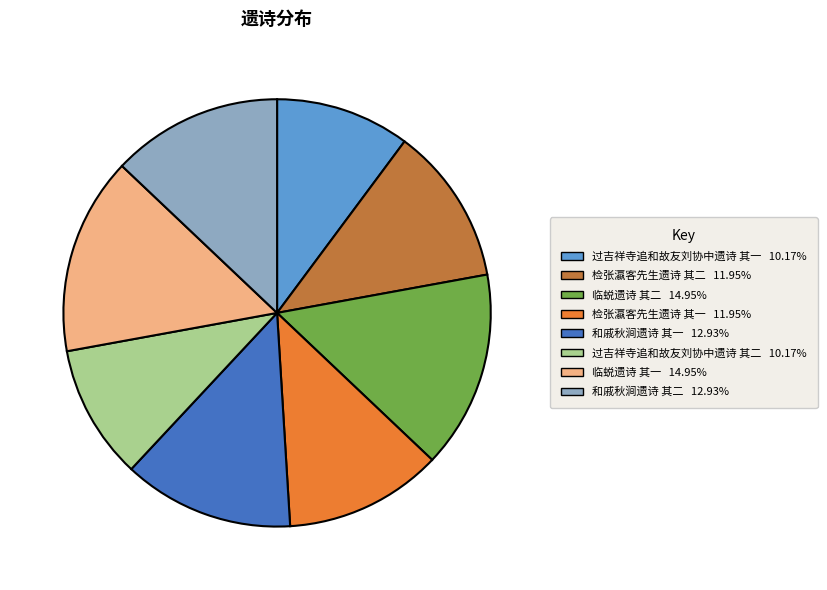

Do 临蜕遗诗 其一 14.95% and 检张瀛客先生遗诗 其二 11.95% together represent more than half of the pie?

No